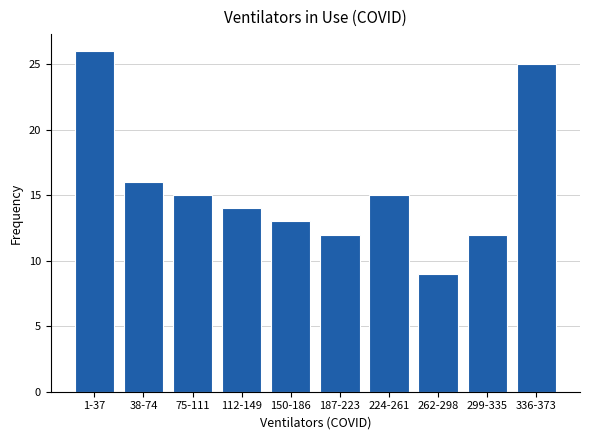

Reading right to left, transcribe all the data shown in this chart.

336-373=25	299-335=12	262-298=9	224-261=15	187-223=12	150-186=13	112-149=14	75-111=15	38-74=16	1-37=26